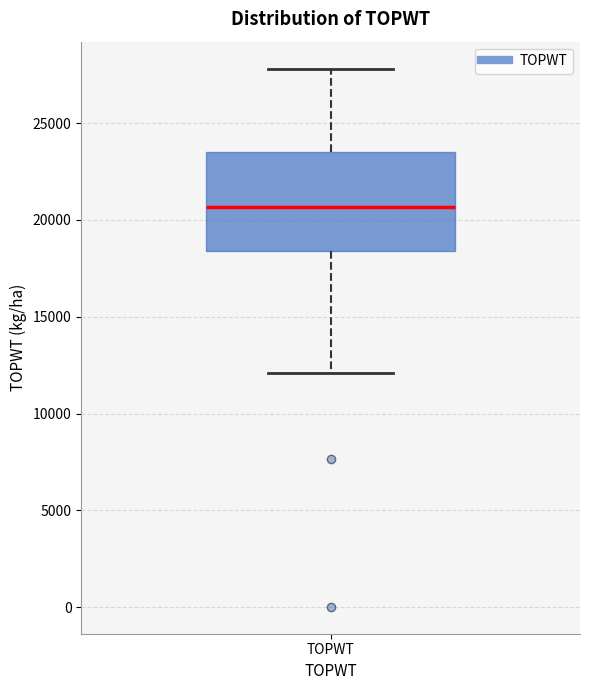

Where does the median line of the box for TOPWT sit on the y-axis? The values are not printed on the chart, so give them approximately, as read against the axis.

20500